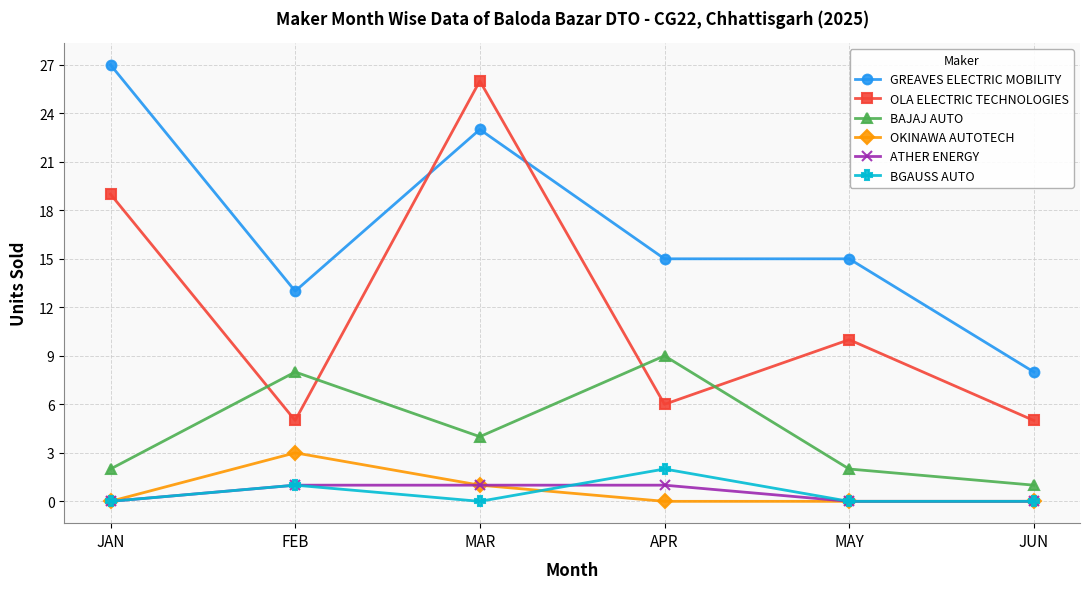

What is the minimum value for GREAVES ELECTRIC MOBILITY?

8